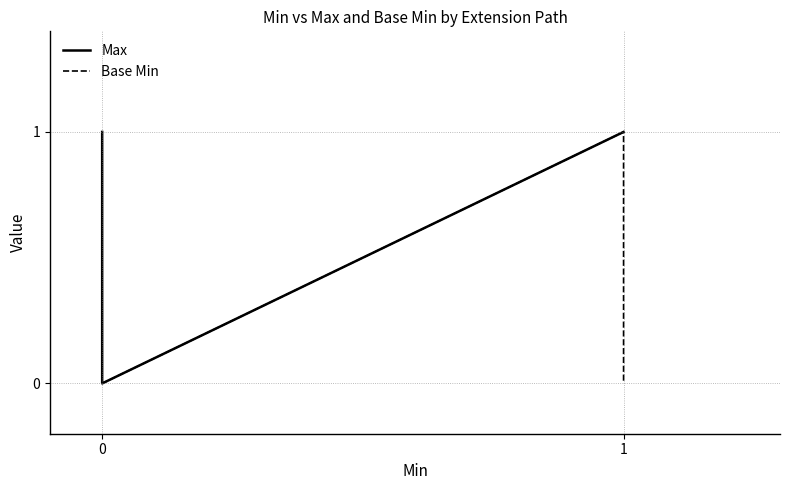

Reading left to right, transcribe all the data shown in this chart.

Max: 0=1	1=1	2=0	3=1	4=1
Base Min: 0=0	1=0	2=0	3=1	4=0